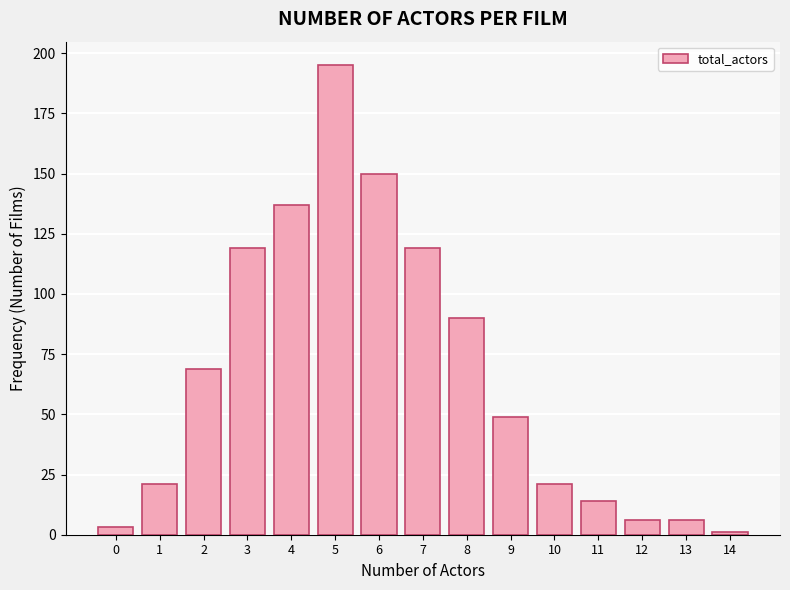

Reading left to right, extract all data points from this chart.

3	21	69	119	137	195	150	119	90	49	21	14	6	6	1